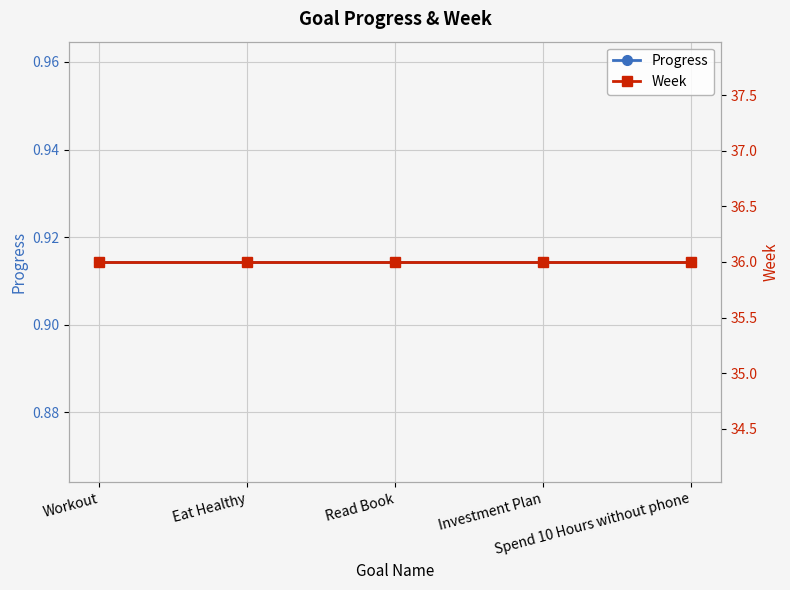

True or false: Week has a value of 36.0 at Workout.

True